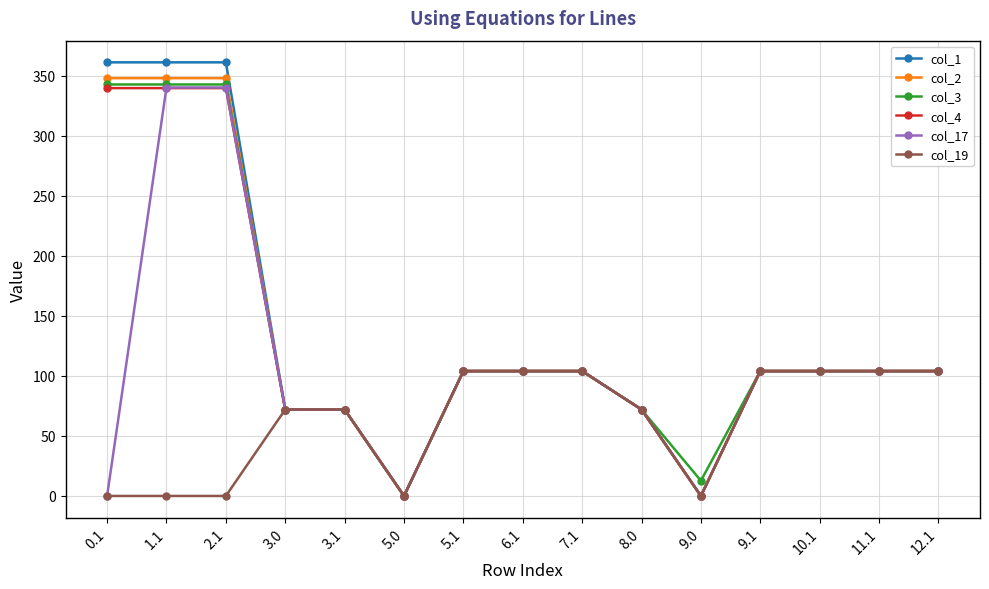

True or false: col_4 has a value of 64.7 at 7.1.

False